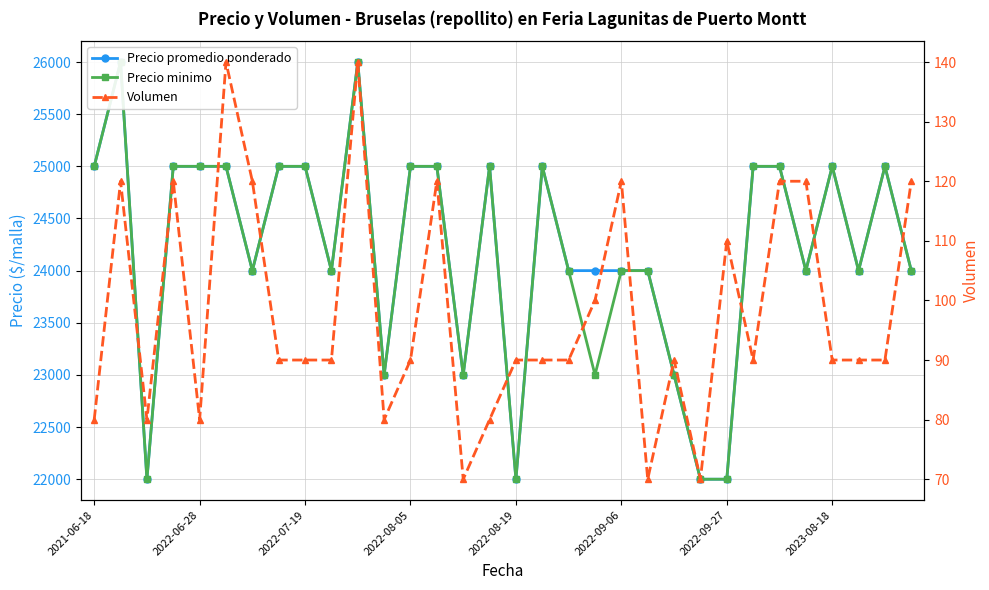

True or false: Precio minimo and Precio promedio ponderado intersect in this chart.

False